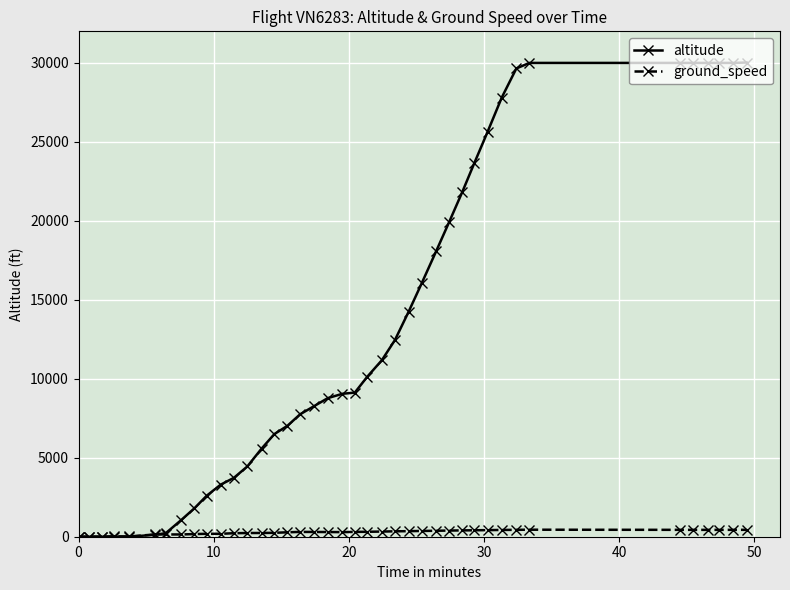

List the series in order of their overall mean, highest first.

altitude, ground_speed